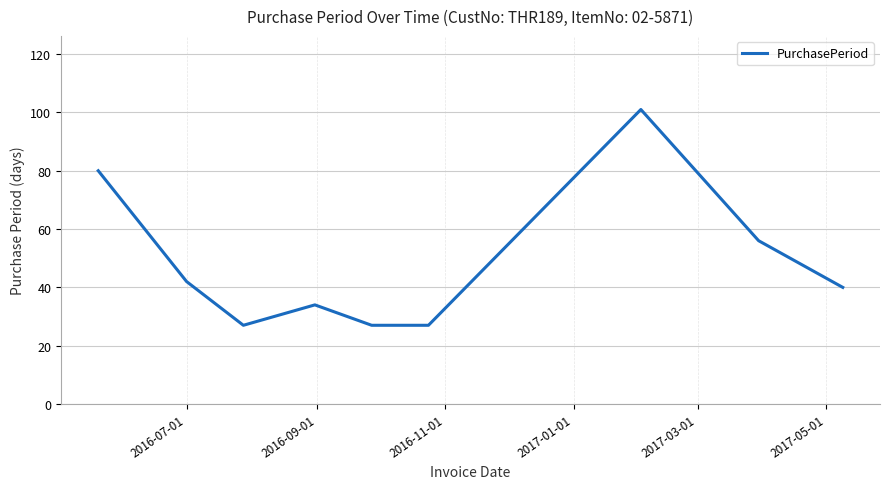

What is the minimum value shown in the chart?

27